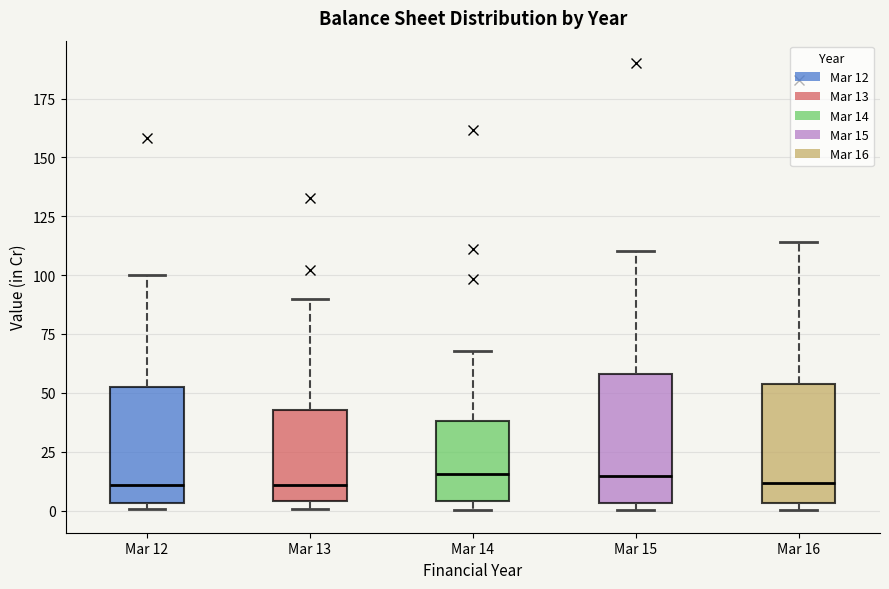

Reading left to right, transcribe this box plot: for each box, give where its median line is, the range the box spans, and where its two whiskers end, as read against the y-axis. The values are not printed on the chart, so give them approximately, as read against the axis.

Mar 12: median 10, box 5 to 50, whiskers 0 to 100
Mar 13: median 10, box 5 to 45, whiskers 0 to 90
Mar 14: median 15, box 5 to 40, whiskers 0 to 70
Mar 15: median 15, box 5 to 60, whiskers 0 to 110
Mar 16: median 10, box 5 to 55, whiskers 0 to 115